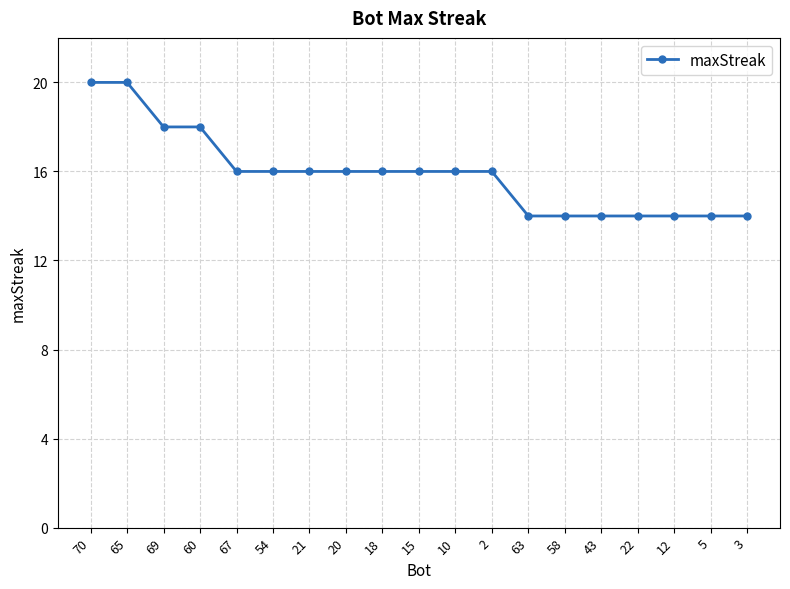

Reading left to right, list all the values displayed in this chart.

70=20	65=20	69=18	60=18	67=16	54=16	21=16	20=16	18=16	15=16	10=16	2=16	63=14	58=14	43=14	22=14	12=14	5=14	3=14